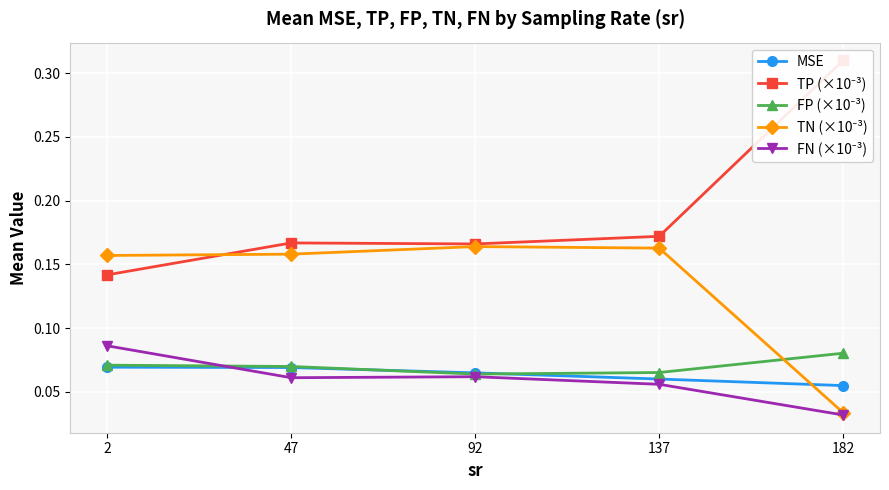

The MSE series shows 0.1 at 137. True or false?

True